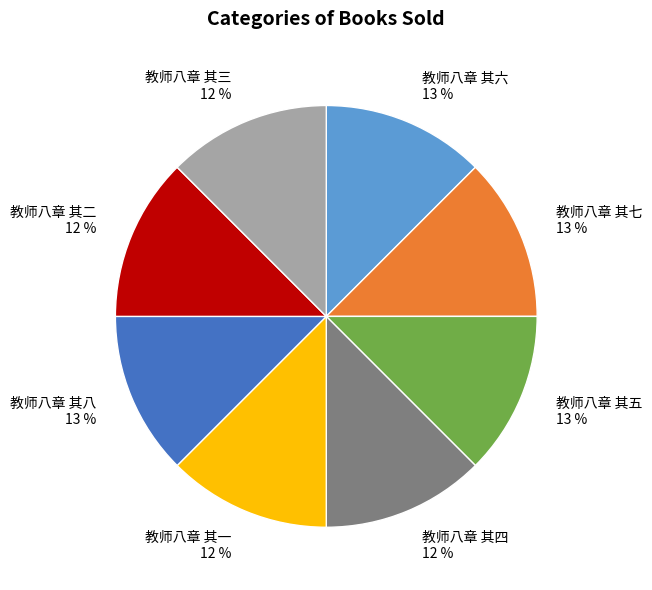

Combined, do 教师八章 其四 and 教师八章 其七 account for over 50%?

No